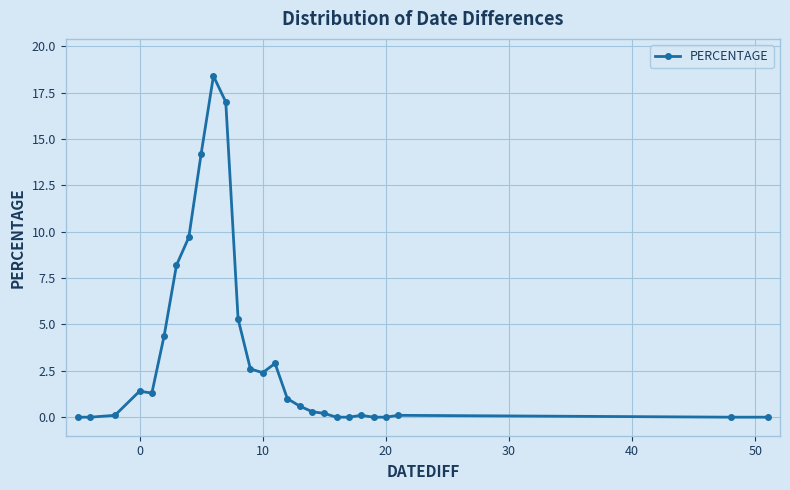

Reading right to left, transcribe all the data shown in this chart.

0.0	0.0	0.1	0.0	0.0	0.1	0.0	0.0	0.2	0.3	0.6	1.0	2.9	2.4	2.6	5.3	17.0	18.4	14.2	9.7	8.2	4.4	1.3	1.4	0.1	0.0	0.0